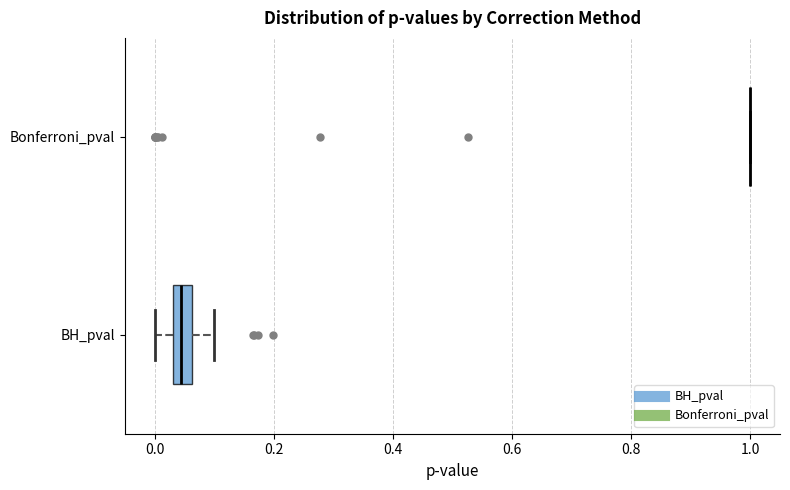

Which box is the widest, from its left edge to its right edge?

BH_pval